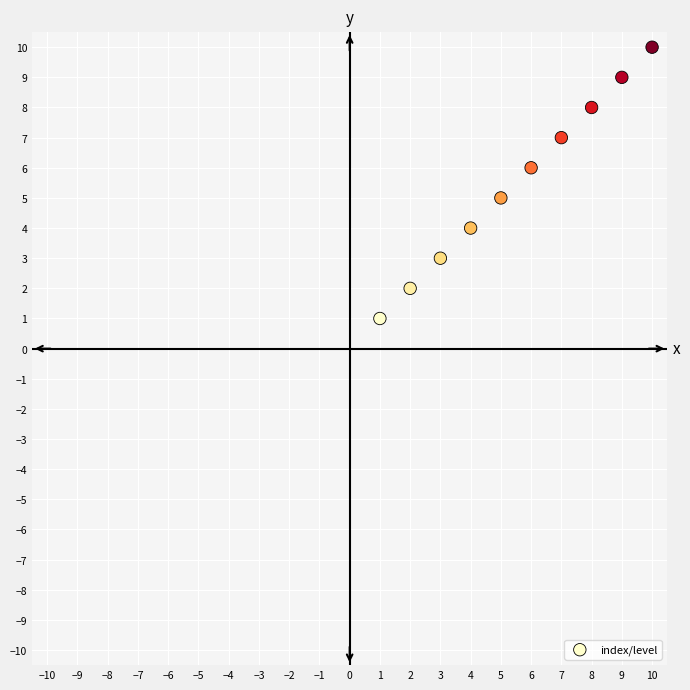

What is the average X value?

6